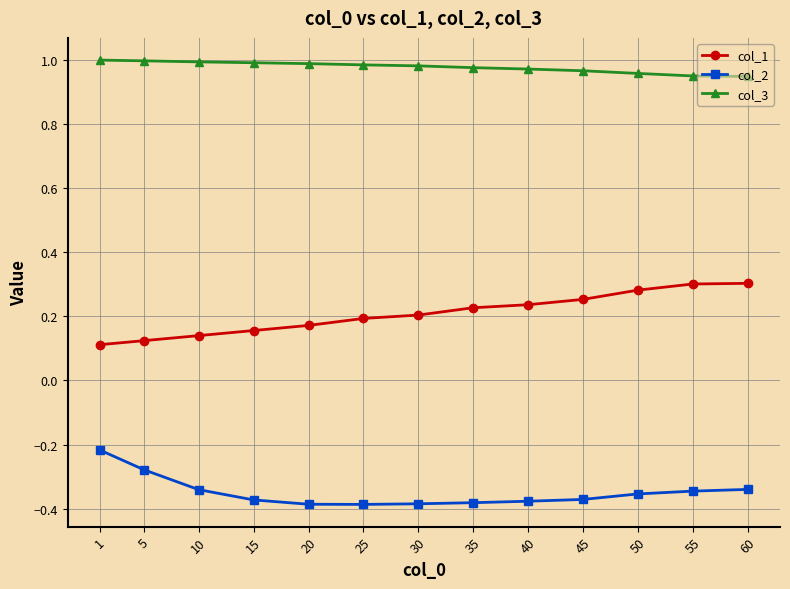

At how many categories does at least one series exceed 0?

13